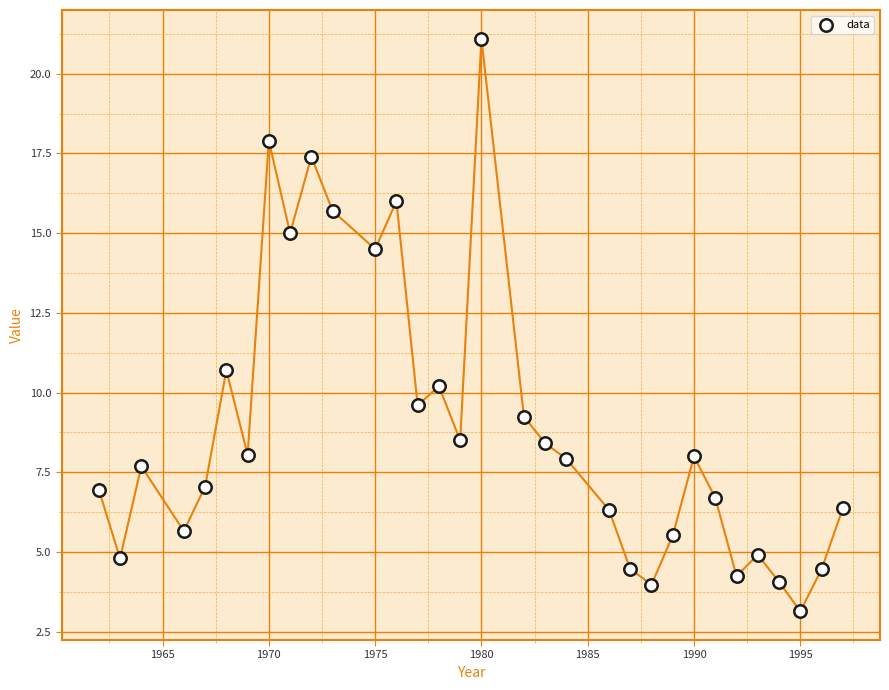

What is the range of Y values (max minus min)?

18.0